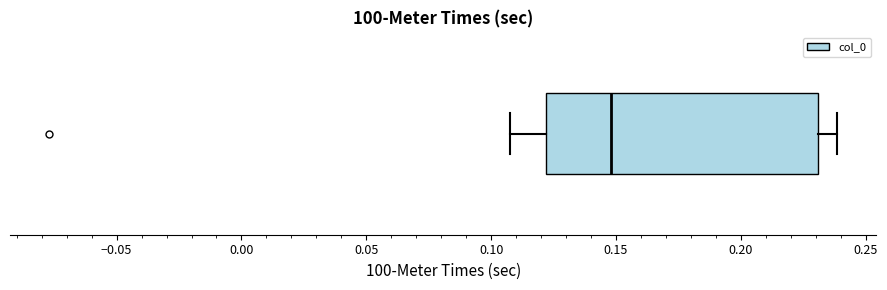

Read this box plot against the x-axis: the position of the median line, the range covered by the box, and the ends of both whiskers. The values are not printed on the chart, so give them approximately, as read against the axis.

median 0.15, box 0.12 to 0.23, whiskers 0.11 to 0.24